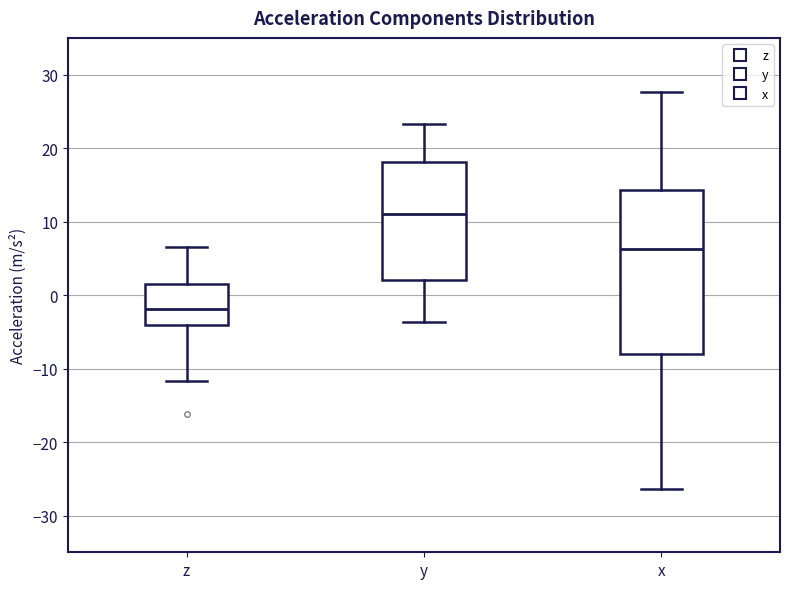

Reading left to right, transcribe this box plot: for each box, give where its median line is, the range the box spans, and where its two whiskers end, as read against the y-axis. The values are not printed on the chart, so give them approximately, as read against the axis.

z: median -2, box -4 to 1, whiskers -12 to 7
y: median 11, box 2 to 18, whiskers -4 to 23
x: median 6, box -8 to 14, whiskers -26 to 28